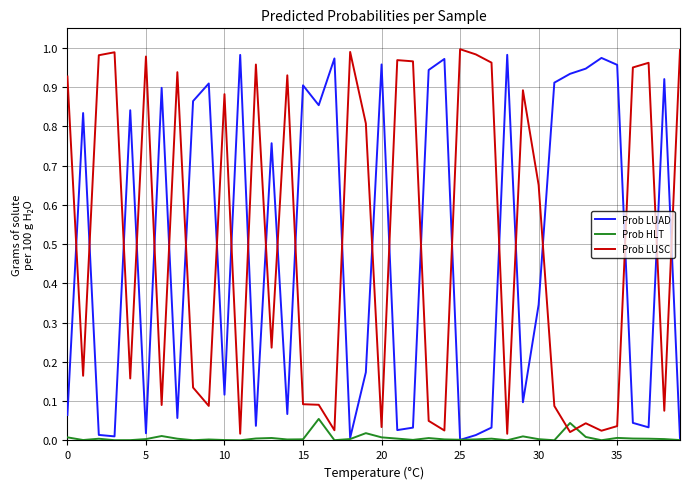

After their last crossing, which series has the higher values: Prob LUAD or Prob LUSC?

Prob LUSC